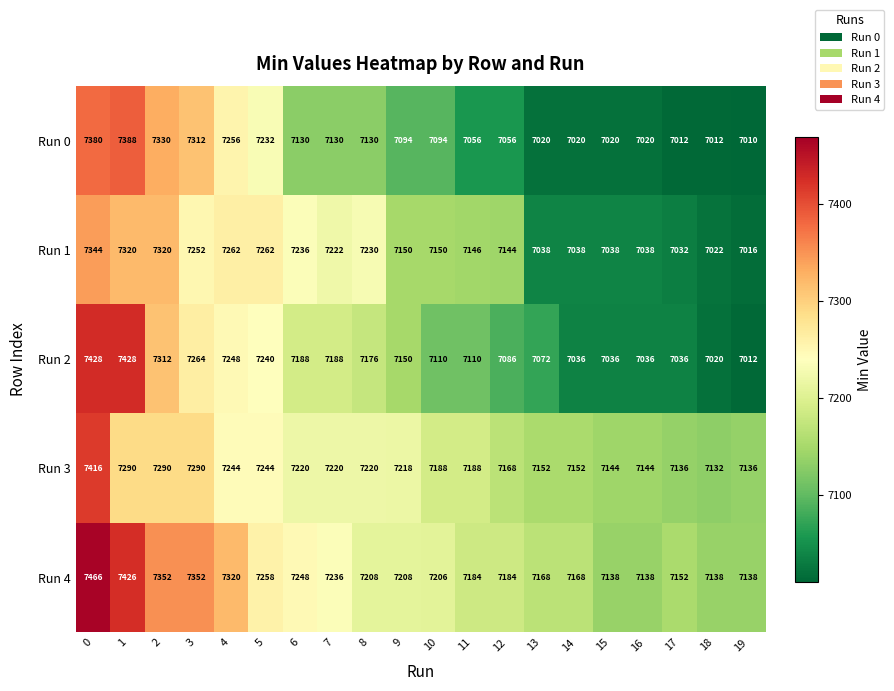

Which series changed the most between 0 and 16?

Run 2